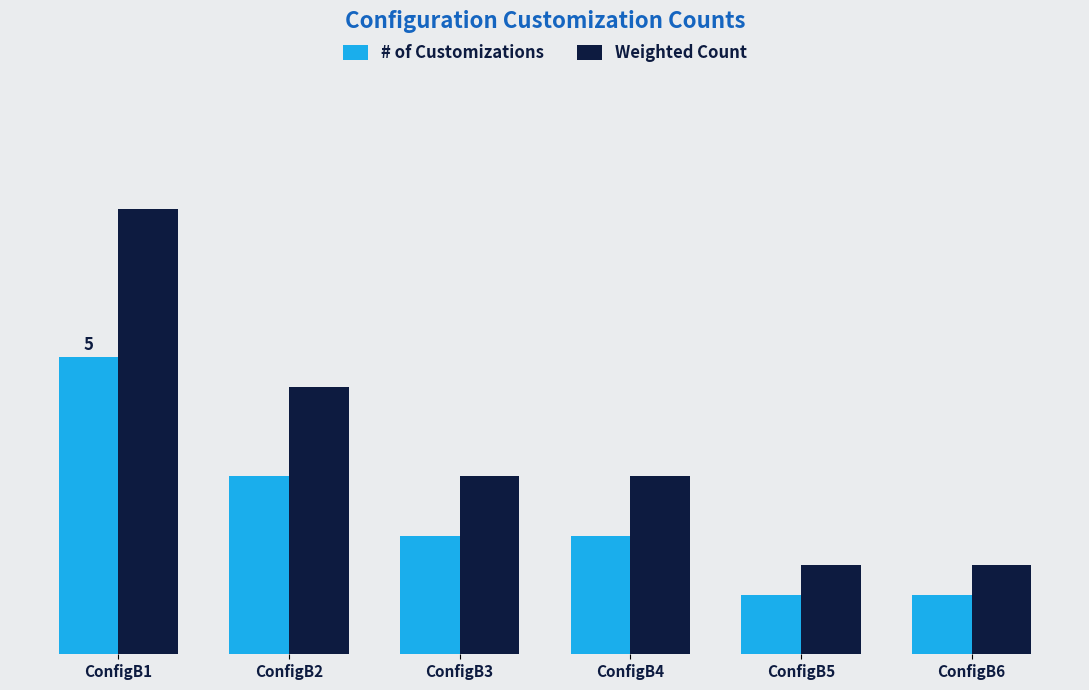

At how many categories does at least one series exceed 2?

4